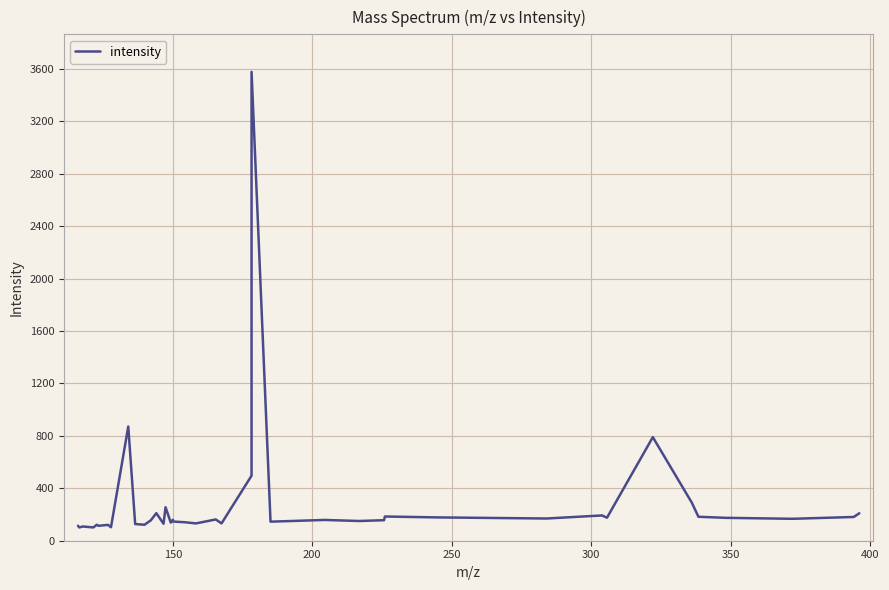

What is the maximum value shown in the chart?

3578.5